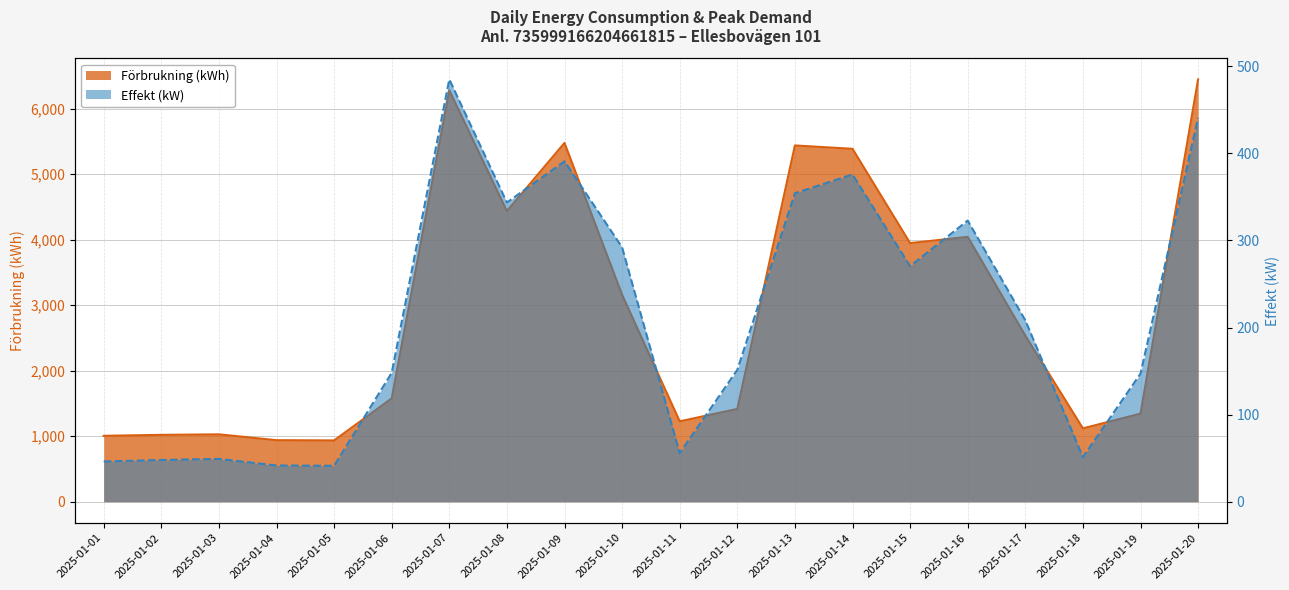

What is the smallest value displayed?

41.2